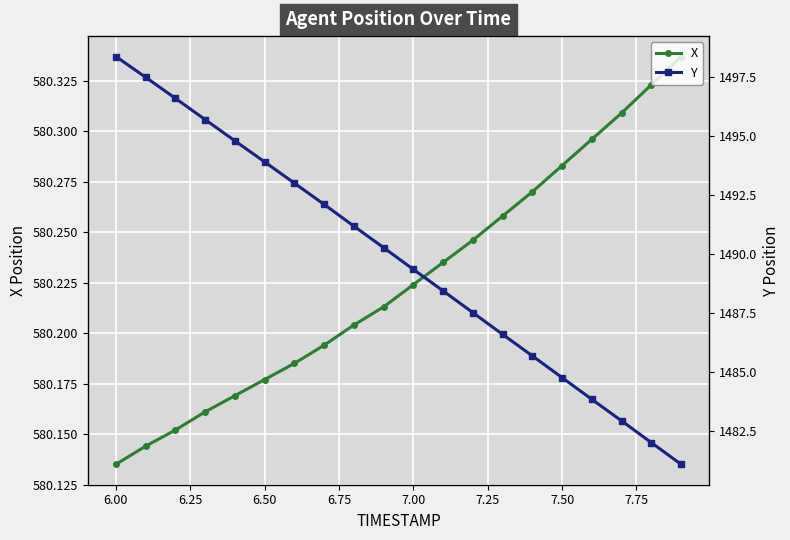

What are all the series names shown in the legend?

X, Y